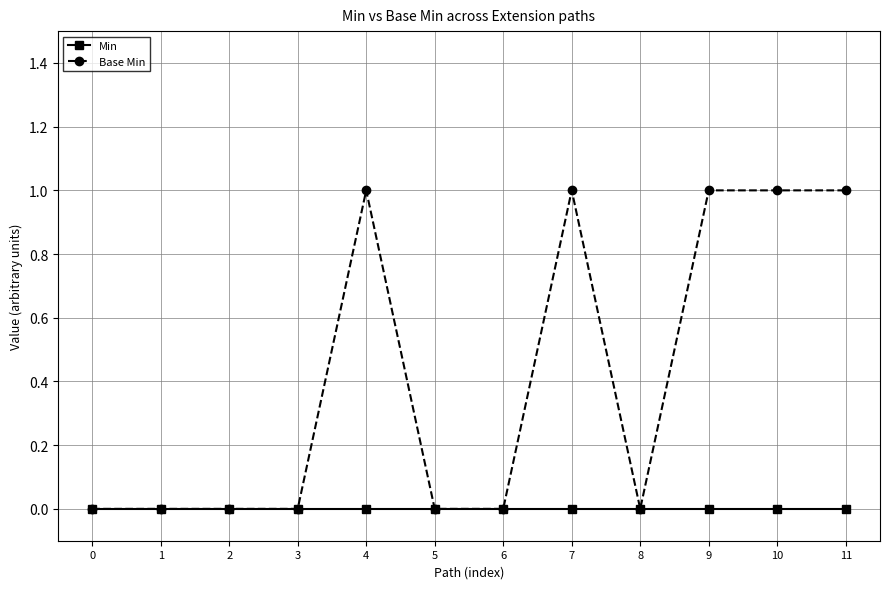

Count the Base Min values in the range 0 to 1.

12